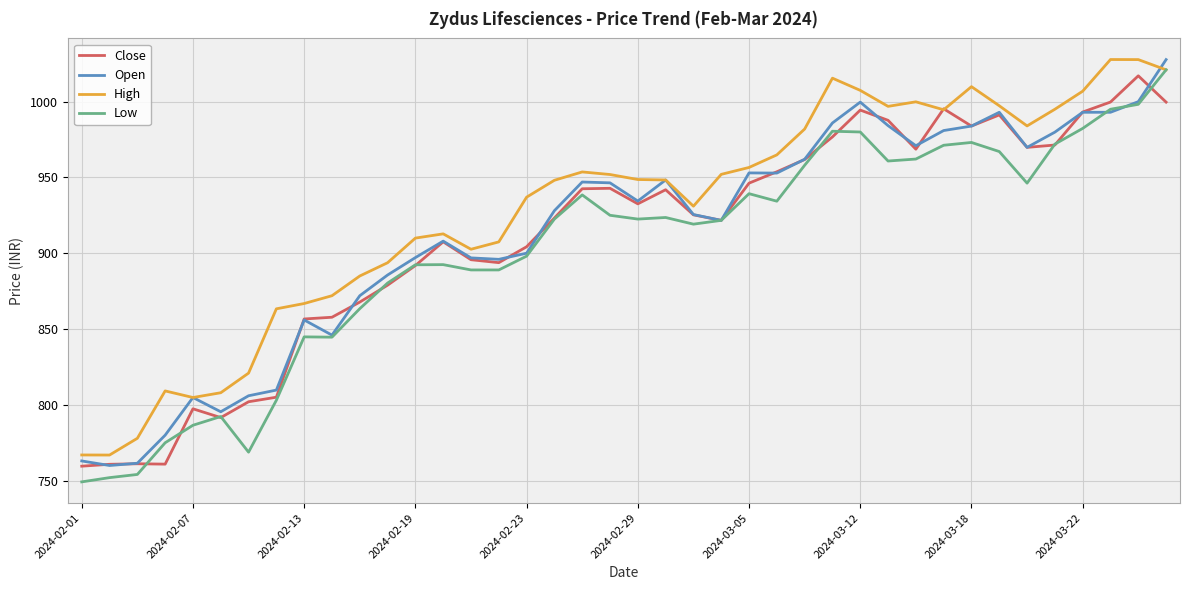

What is the highest value of the High series?

1027.8